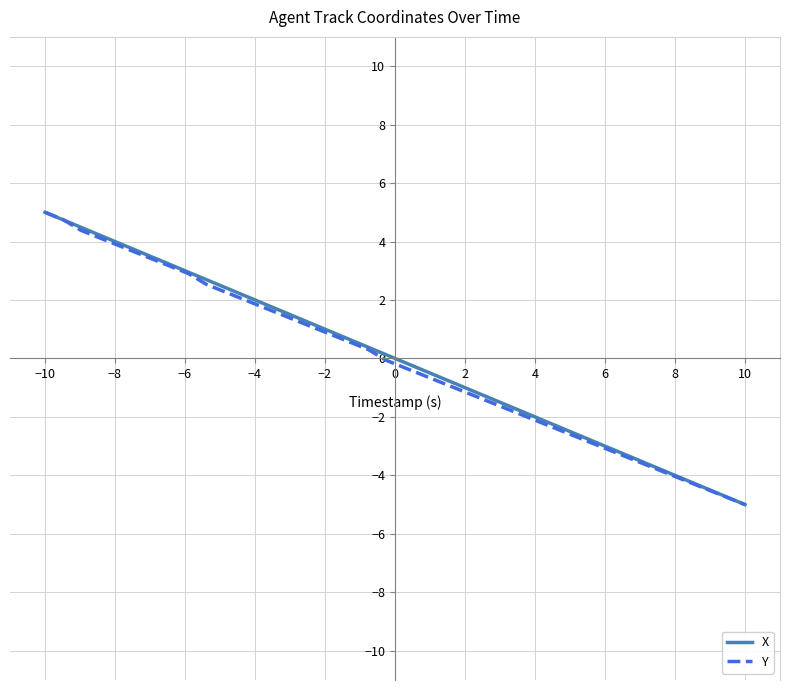

What is the maximum value shown in the chart?

5.0